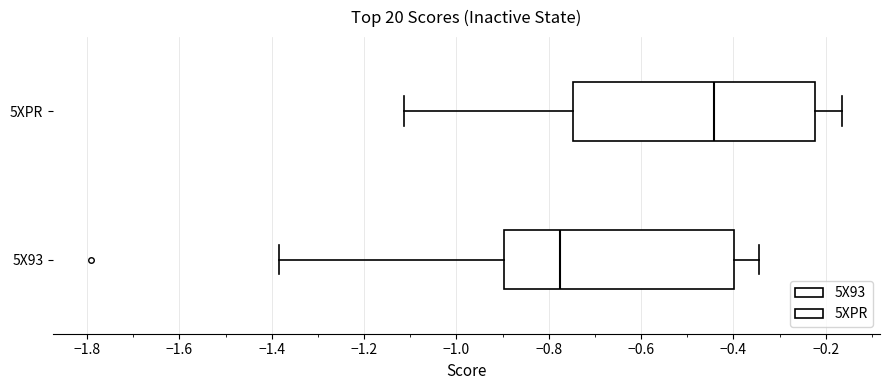

Reading bottom to top, read every box against the x-axis: the position of its median line, the range the box covers, and the ends of its whiskers. The values are not printed on the chart, so give them approximately, as read against the axis.

5X93: median -0.78, box -0.90 to -0.40, whiskers -1.38 to -0.34
5XPR: median -0.44, box -0.74 to -0.22, whiskers -1.12 to -0.16